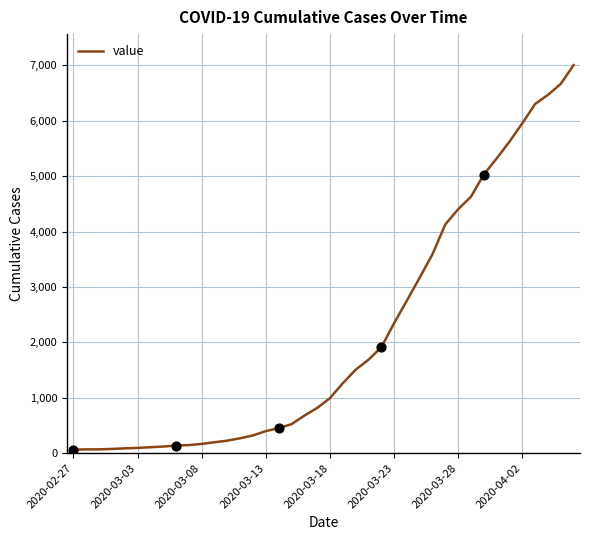

What is the greatest value displayed?

7004